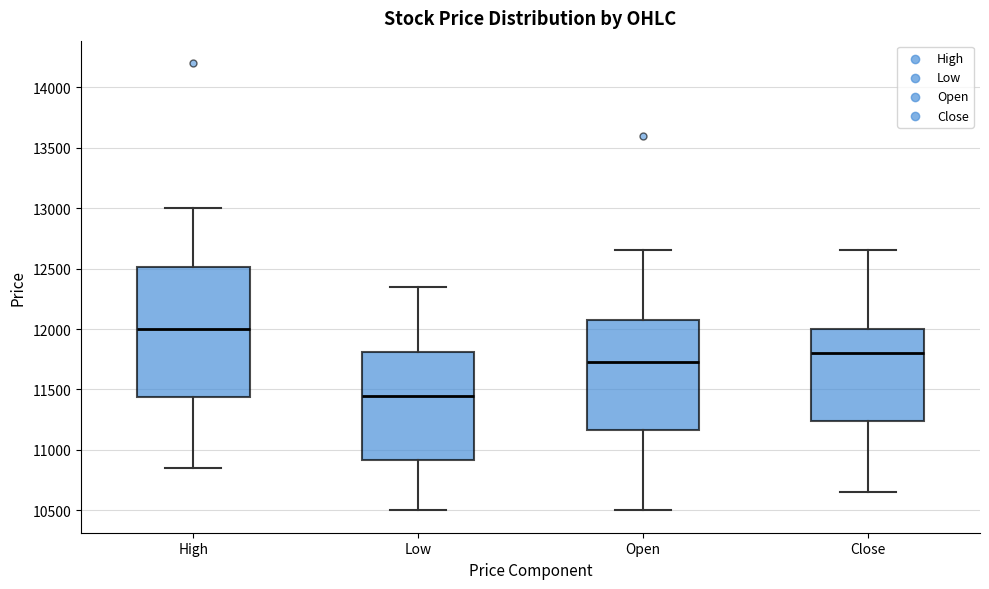

Comparing the boxes themselves (not the whiskers), which one is the tallest?

High